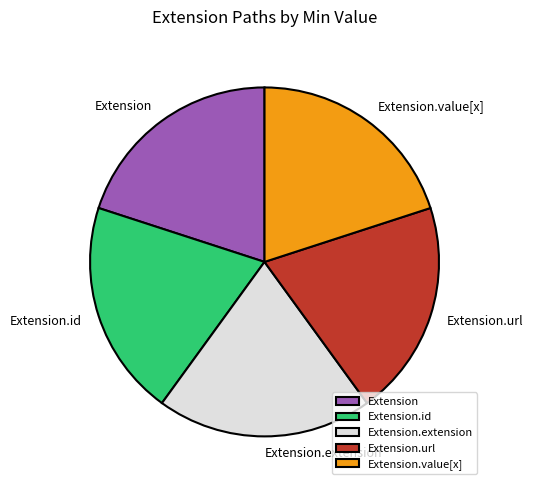

Is it true that Extension is 1% of the pie?

False